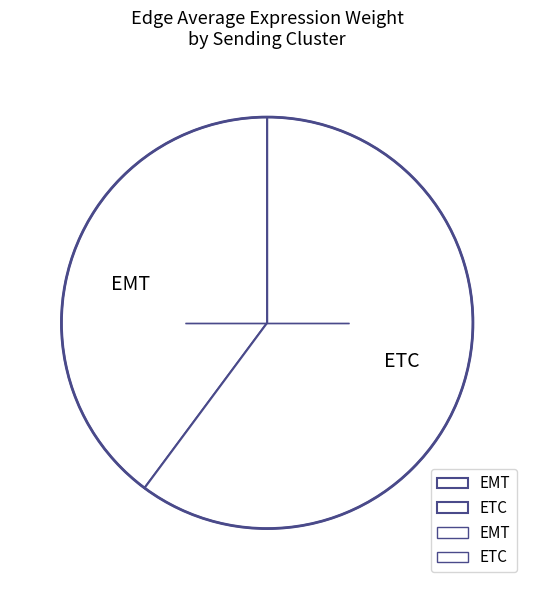

Which slice is the largest?

ETC